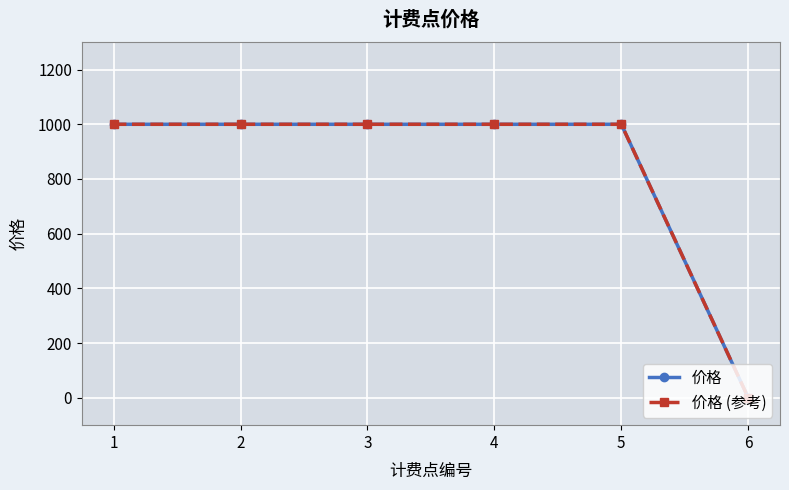

What is the average value of the 价格 series?

833